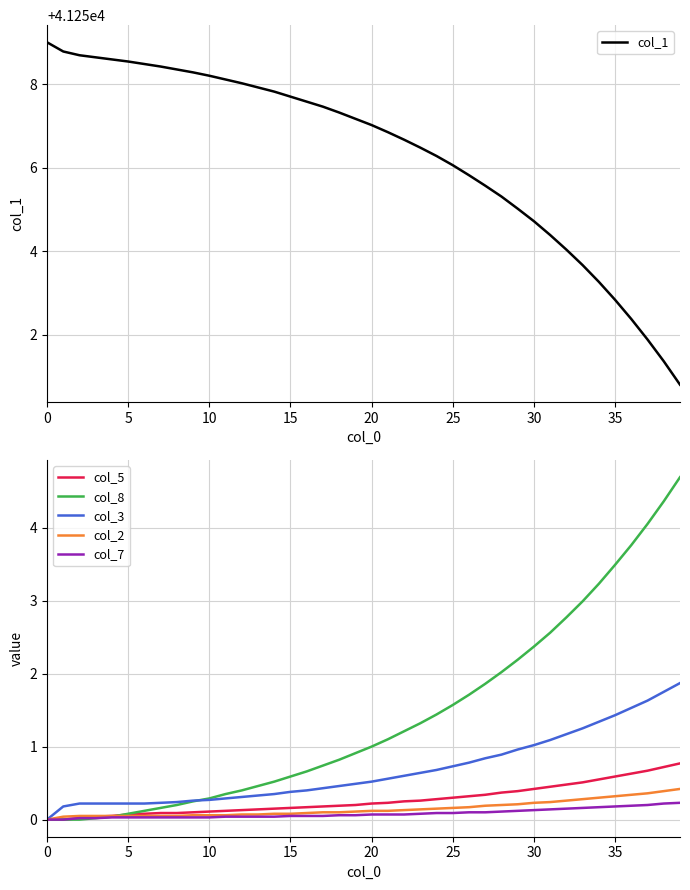

What is the approximate value of col_5 at 20?

0.2